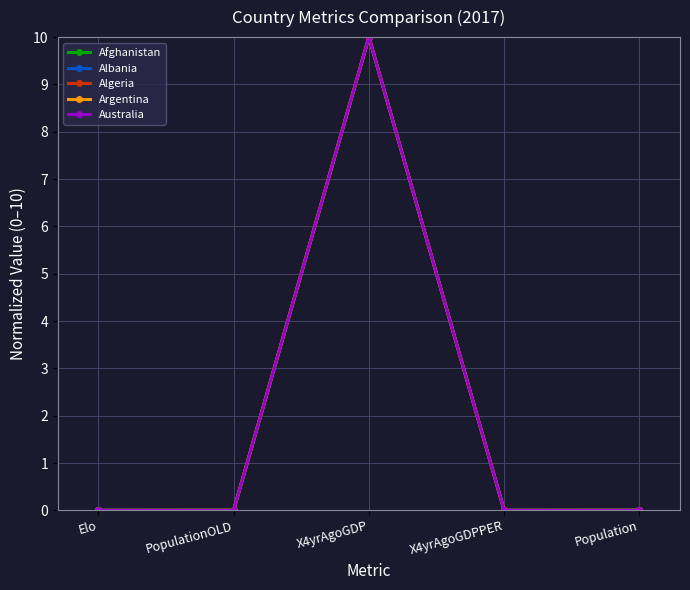

What value does the Algeria series have at X4yrAgoGDP?

10.0